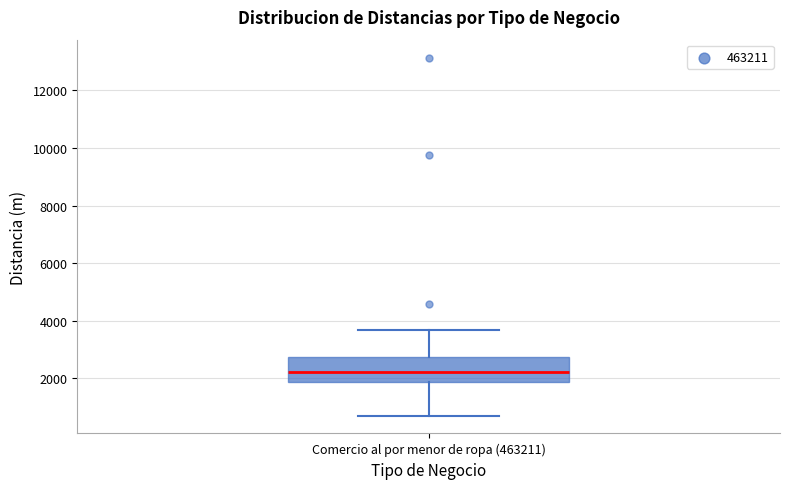

Transcribe this box plot: give where the median line is, the range the box spans, and where the two whiskers end, as read against the y-axis. The values are not printed on the chart, so give them approximately, as read against the axis.

median 2200, box 1800 to 2800, whiskers 800 to 3600